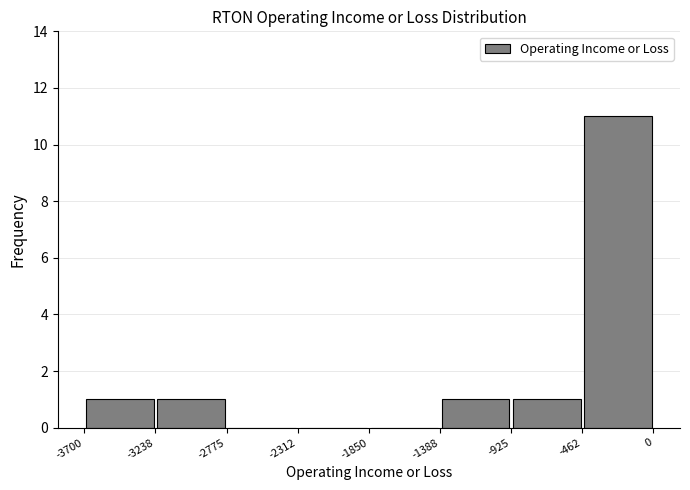

Reading left to right, list every bar in this chart as the range it spans on the x-axis followed by its height. The values are not printed on the chart, so give them approximately, as read against the axis.

-3700 to -3238: 1
-3238 to -2775: 1
-2775 to -2312: 0
-2312 to -1850: 0
-1850 to -1388: 0
-1388 to -925: 1
-925 to -462: 1
-462 to 0: 11